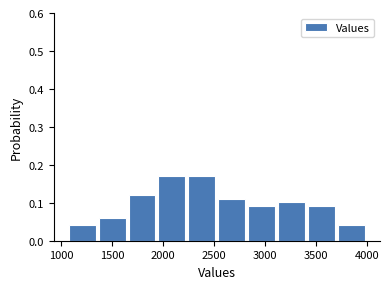

What is the height of the bar covering 2250 to 2550 on the x-axis? Neither the bar edges nor the heights are printed on the chart, so give them approximately, as read against the axes.

0.17